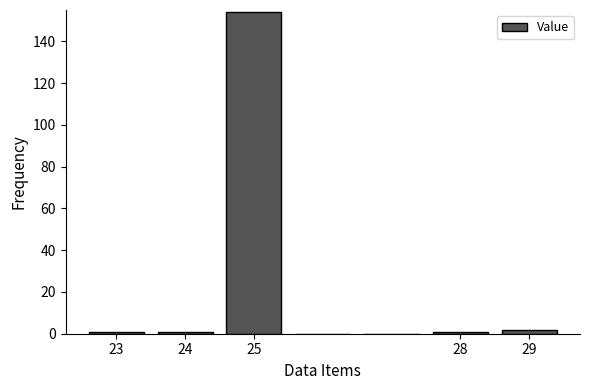

What is the height of the bar covering 28.5 to 29.5 on the x-axis? The values are not printed on the chart, so give them approximately, as read against the axis.

2